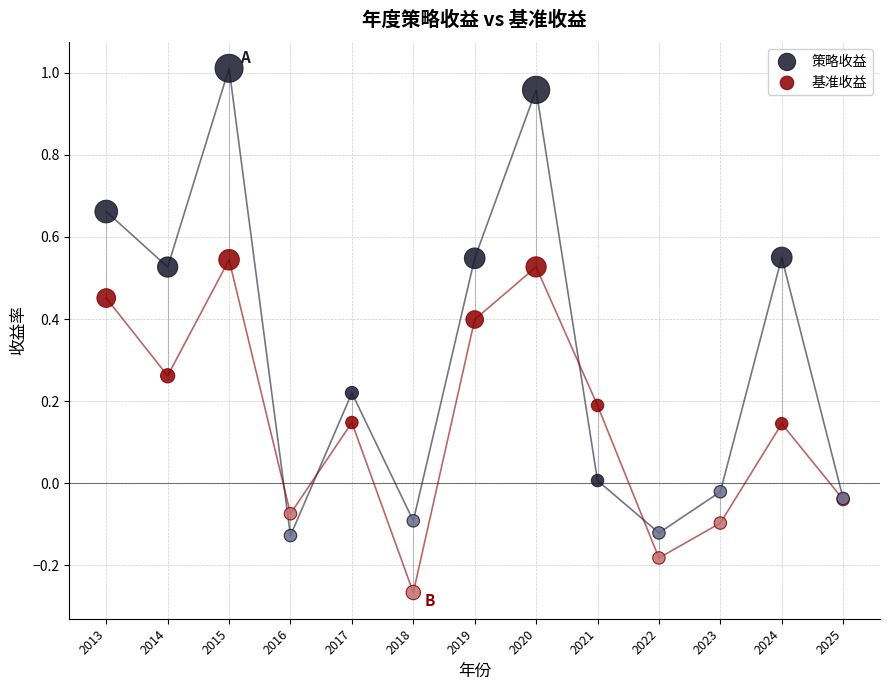

Which series reaches the minimum Y coordinate?

基准收益